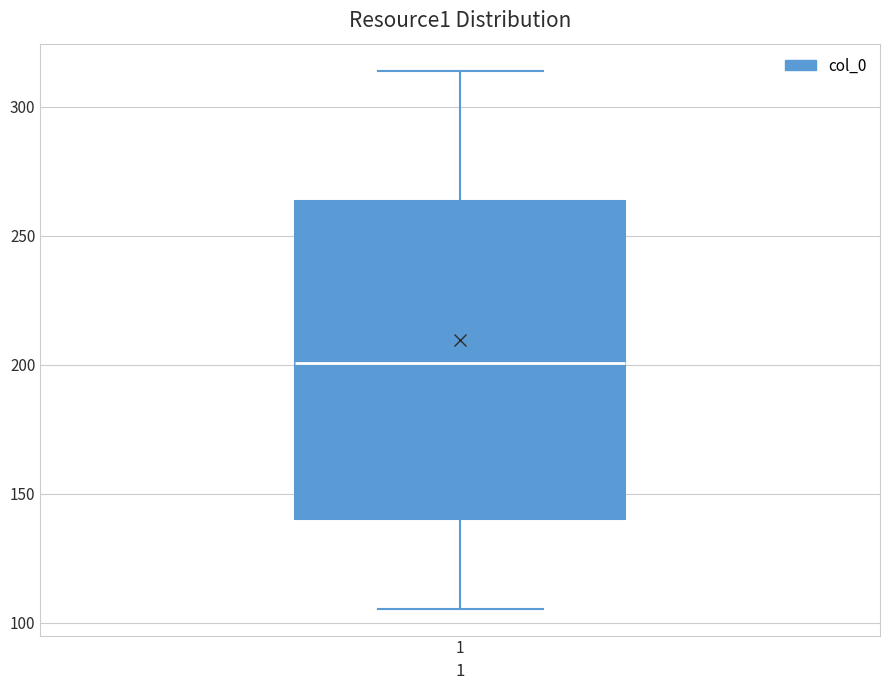

Where is the upper edge of the box at x = 1 on the y-axis? The values are not printed on the chart, so give them approximately, as read against the axis.

265